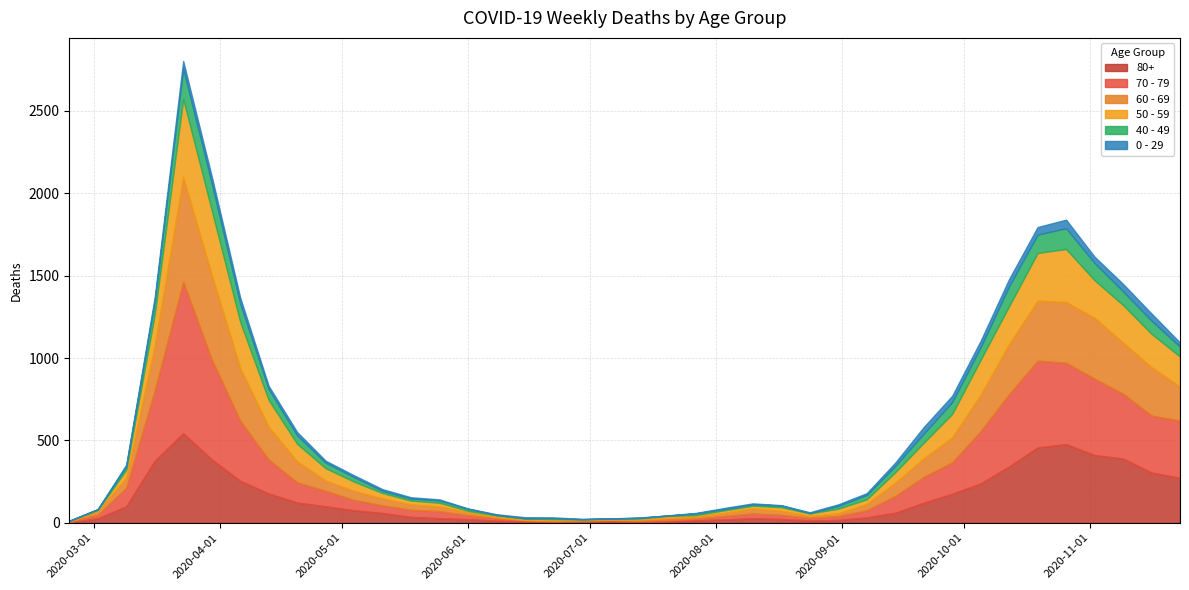

True or false: 40 - 49 has more than 0 points higher than both neighbors.

True